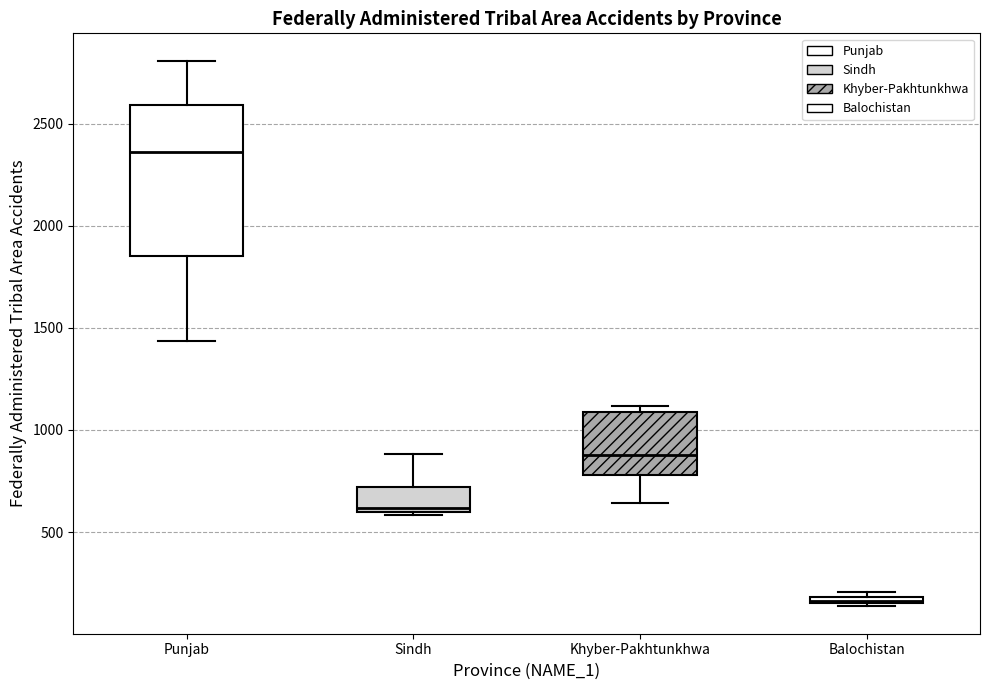

Comparing the boxes themselves (not the whiskers), which one is the tallest?

Punjab